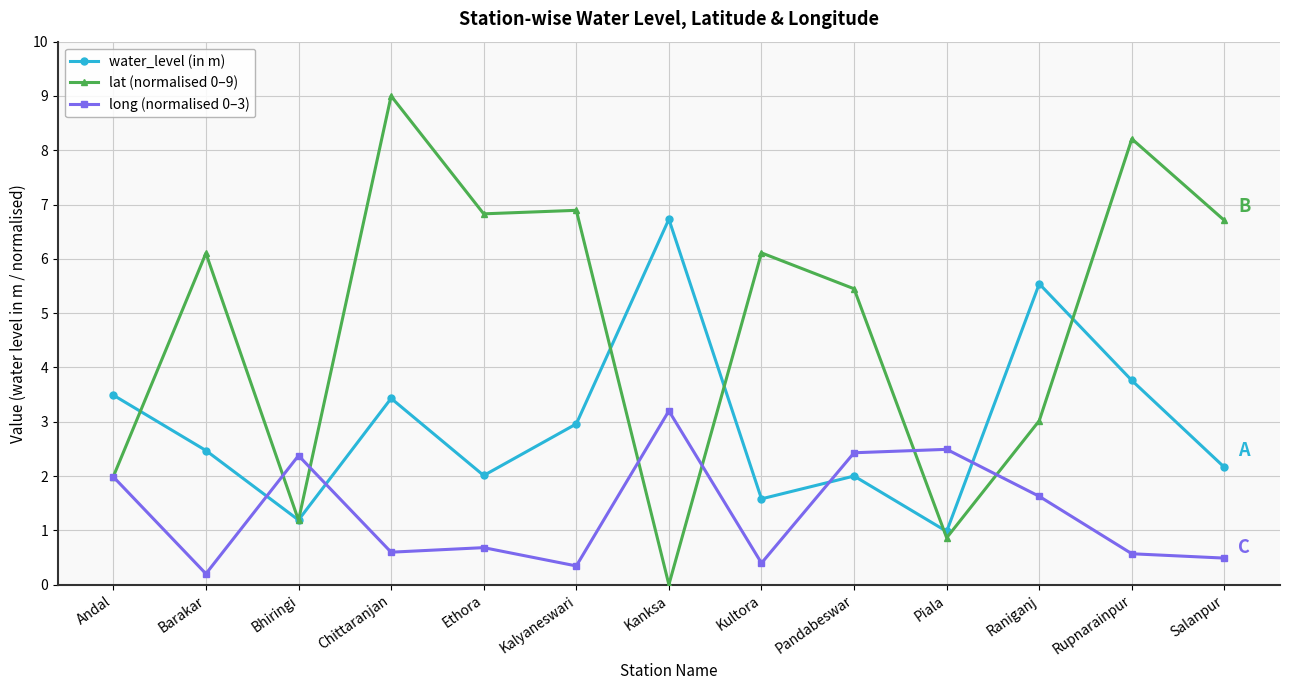

Reading right to left, what are all the values shown in this chart?

water_level (in m): 2.2	3.8	5.5	1.0	2.0	1.6	6.7	3.0	2.0	3.4	1.2	2.5	3.5
lat (normalised 0–9): 6.7	8.2	3.0	0.9	5.4	6.1	0.0	6.9	6.8	9.0	1.2	6.1	2.0
long (normalised 0–3): 0.5	0.6	1.6	2.5	2.4	0.4	3.2	0.3	0.7	0.6	2.4	0.2	2.0